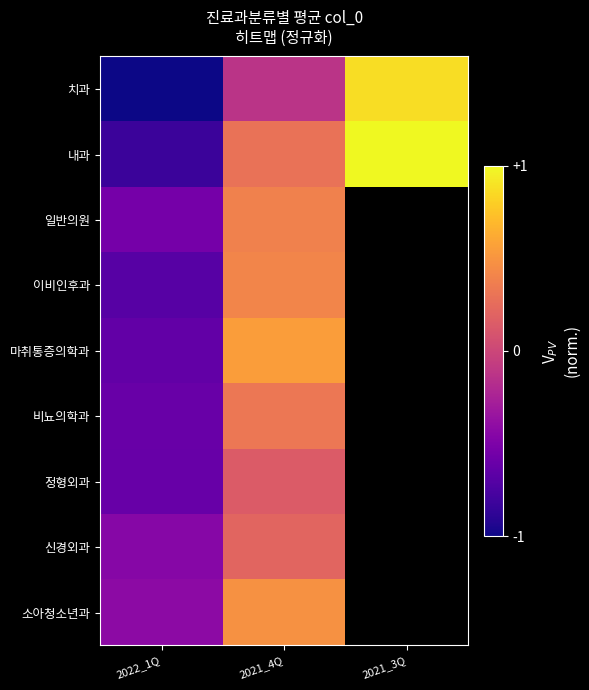

At which category is the sum across all series the highest?

2021_4Q